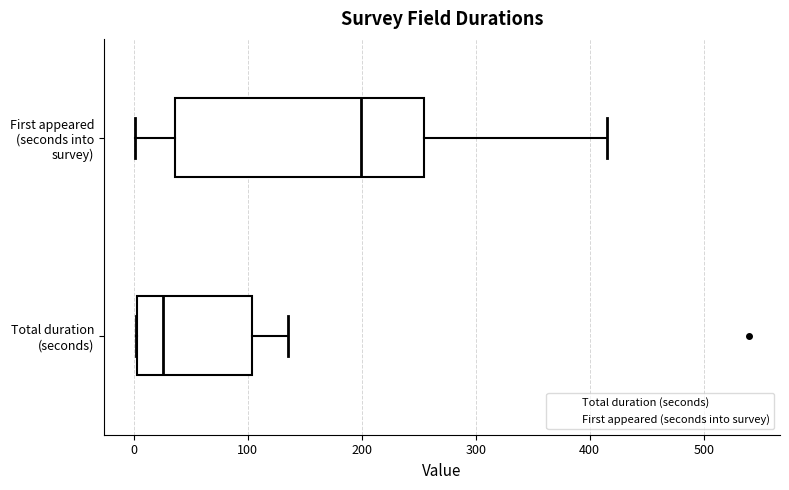

Which box has the furthest to the left median line?

Total duration (seconds)